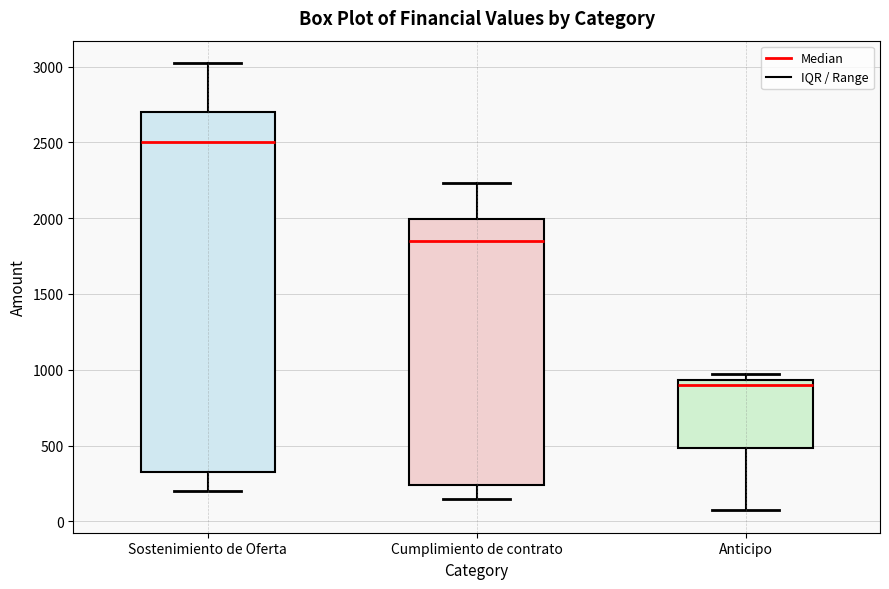

Where is the lower edge of the box for Sostenimiento de Oferta on the y-axis? The values are not printed on the chart, so give them approximately, as read against the axis.

300